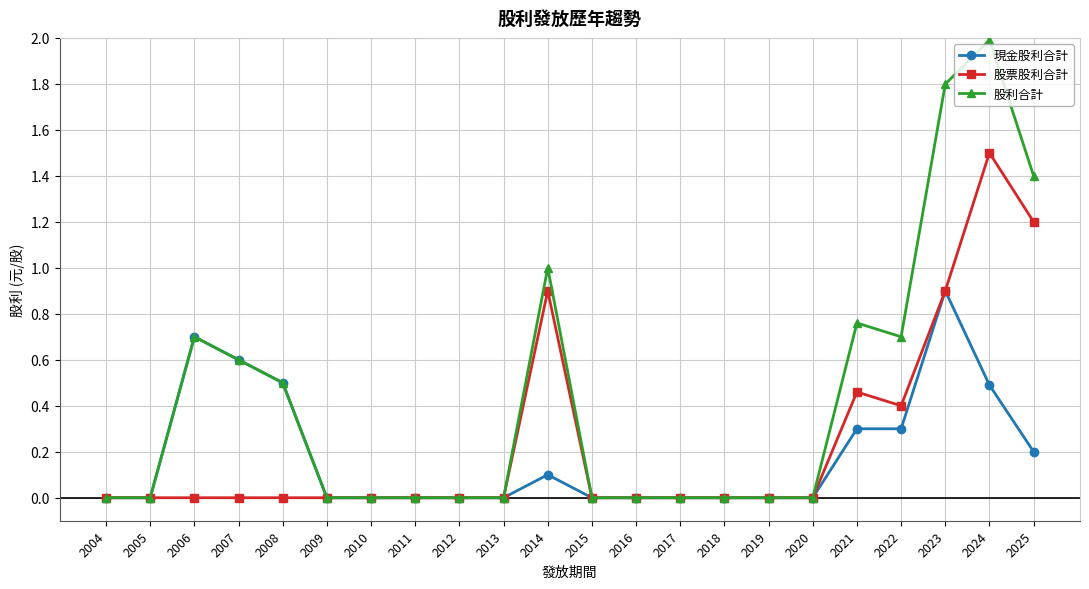

Count the number of categories in the chart.

22